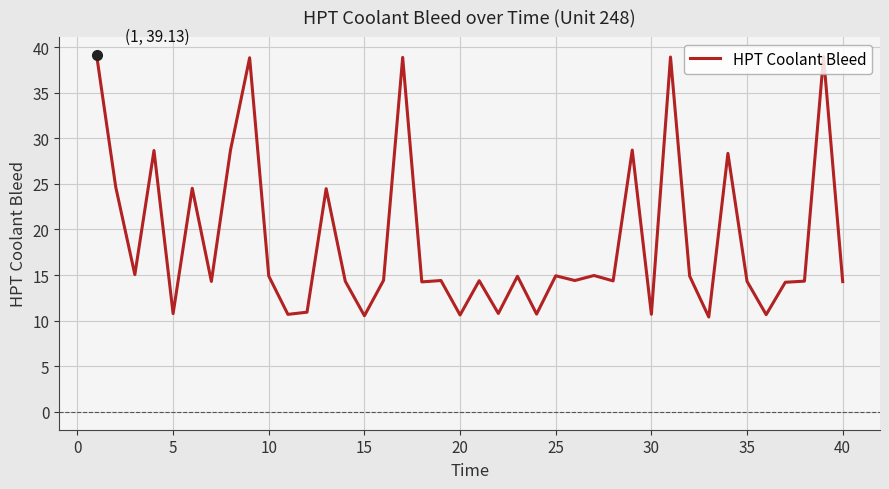

What is the difference between the maximum and minimum values?

28.7